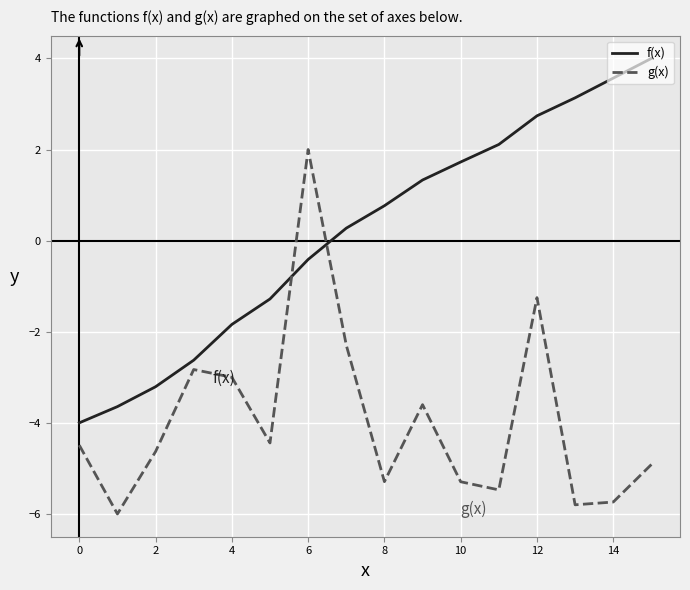

Which series has the largest total across all categories?

f(x)